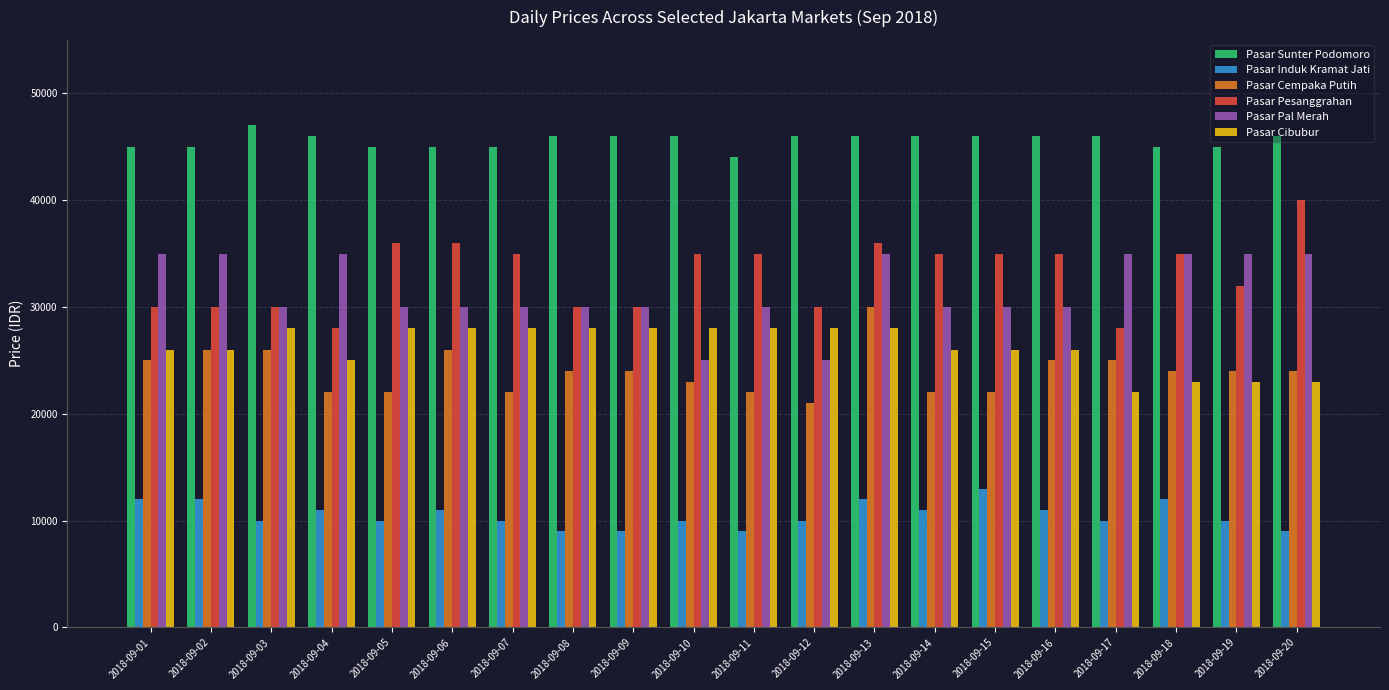

How many data points does each series have?

20